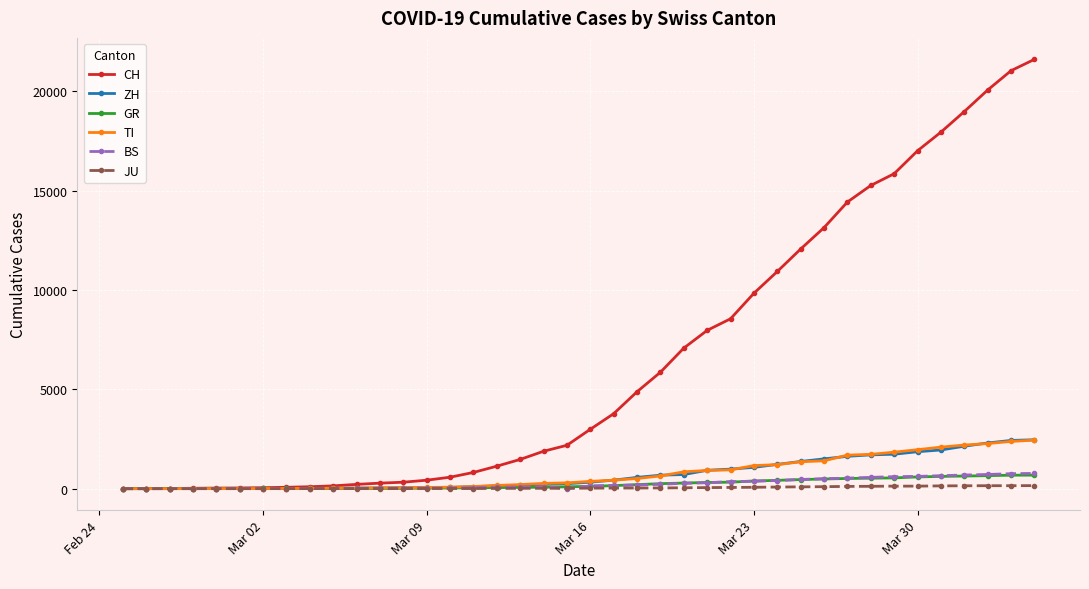

What is the highest value of the CH series?

21605